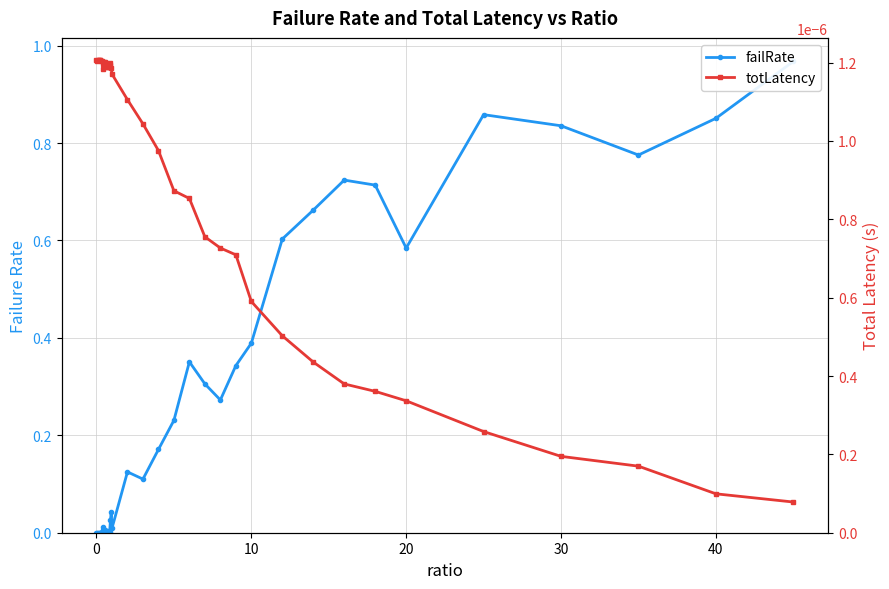

What is the maximum value for failRate?

1.0